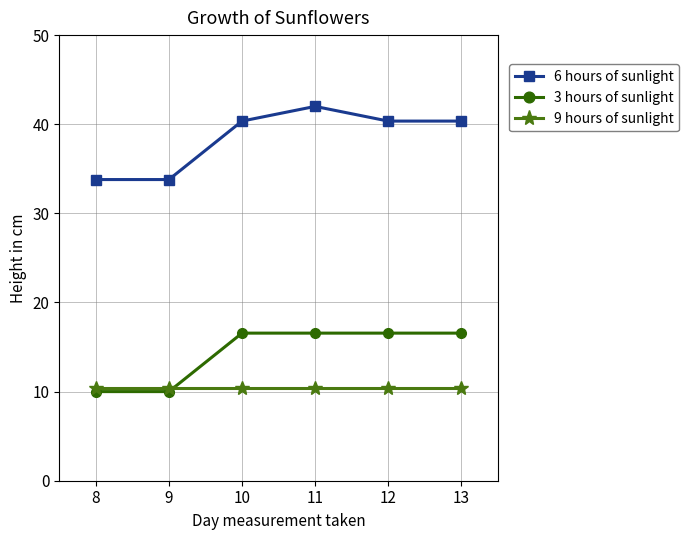

What is the value of the 6 hours of sunlight point at the 3rd from the left?

40.4